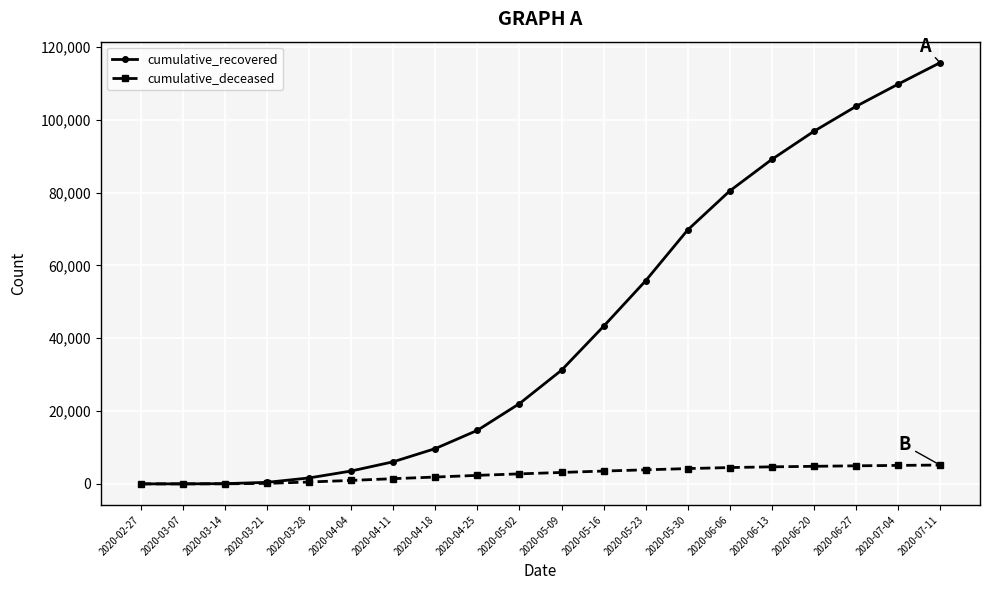

What is the label of the 5th point from the right?

2020-06-13